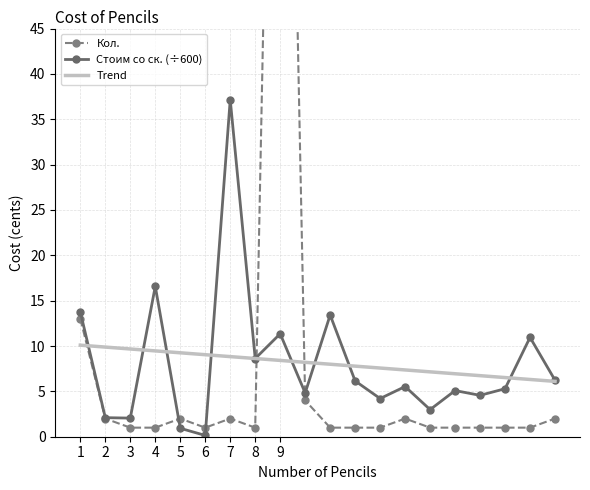

Reading right to left, extract all data points from this chart.

Кол.: 20=2.0	19=1.0	18=1.0	17=1.0	16=1.0	15=1.0	14=2.0	13=1.0	12=1.0	11=1.0	10=4.0	9=139.0	8=1.0	7=2.0	6=1.0	5=2.0	4=1.0	3=1.0	2=2.0	1=13.0
Стоим со ск.: 20=6.2	19=11.0	18=5.3	17=4.6	16=5.1	15=3.0	14=5.5	13=4.2	12=6.2	11=13.4	10=4.8	9=11.4	8=8.6	7=37.2	6=0.1	5=0.9	4=16.6	3=2.1	2=2.1	1=13.8